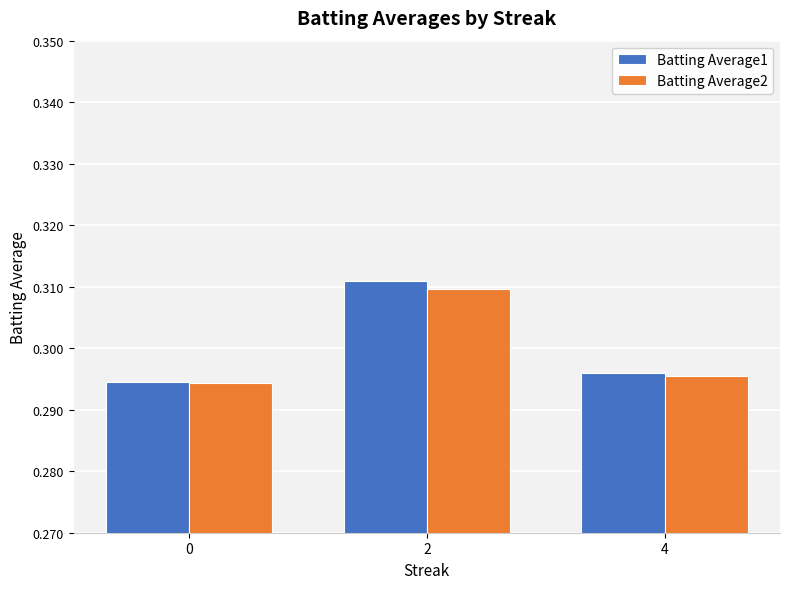

Between 2 and 4, which series saw the biggest shift?

Batting Average1